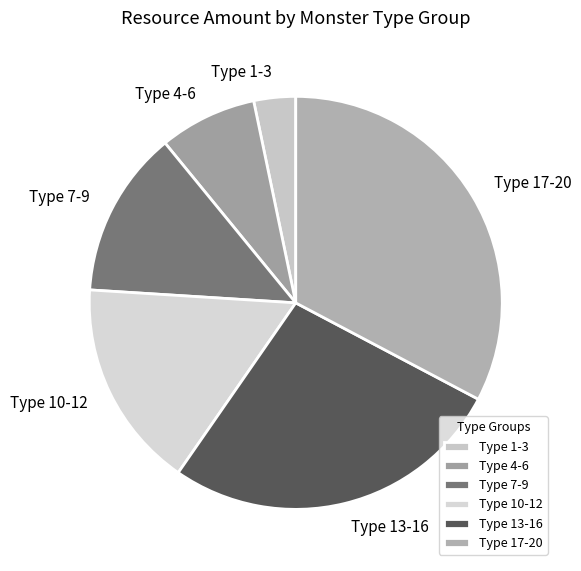

Do Type 7-9 and Type 4-6 together represent more than half of the pie?

No